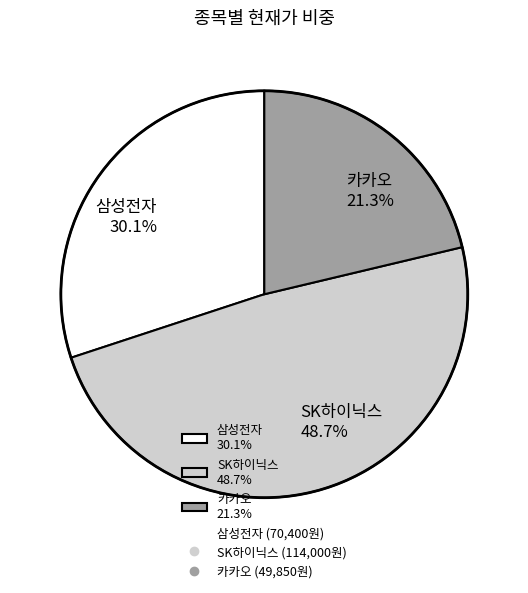

What percentage is the 카카오 slice, to the nearest percent?

21%